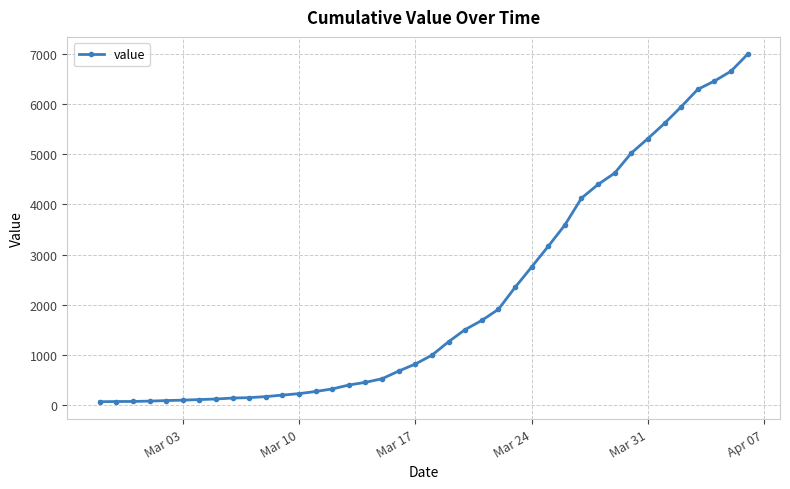

What is the average value?

2141